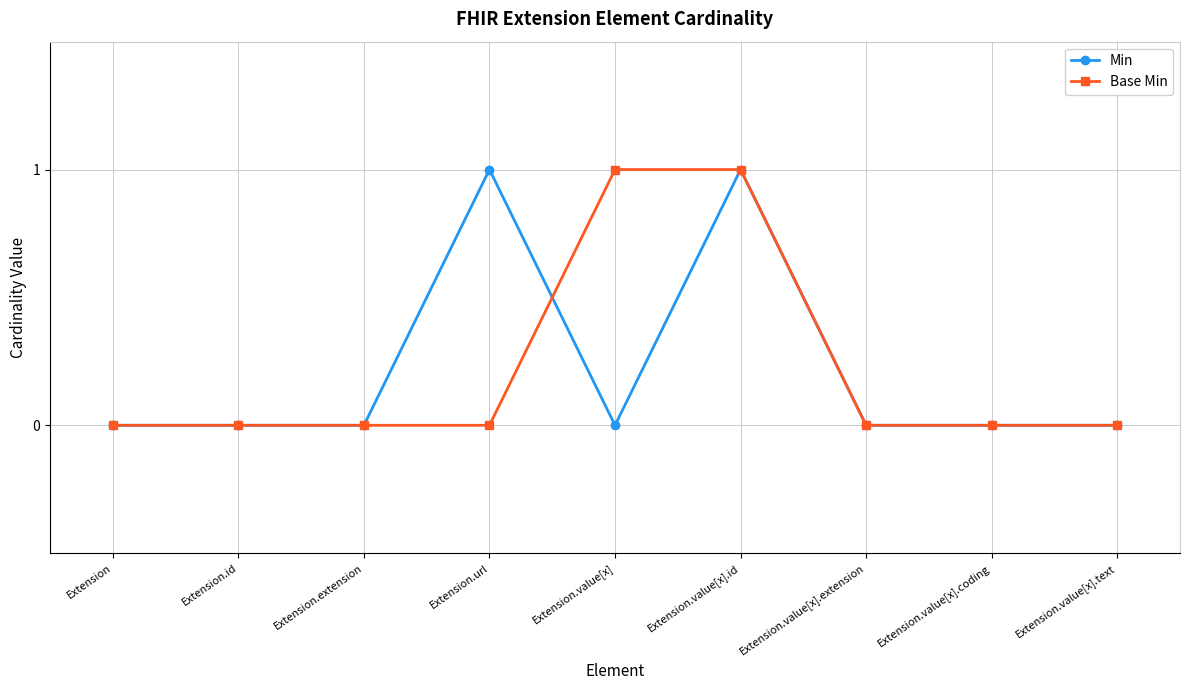

Is it true that Base Min equals 2 at Extension.value[x]?

False